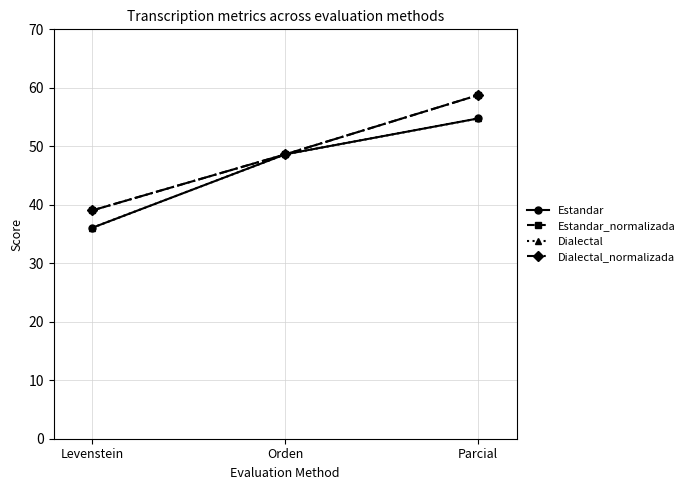

Is this an area chart (filled region under the line)?

No